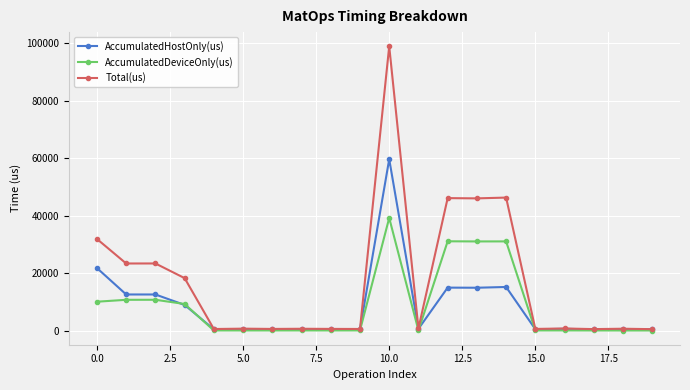

Rank the series by their maximum value, from highest to lowest.

Total(us), AccumulatedHostOnly(us), AccumulatedDeviceOnly(us)